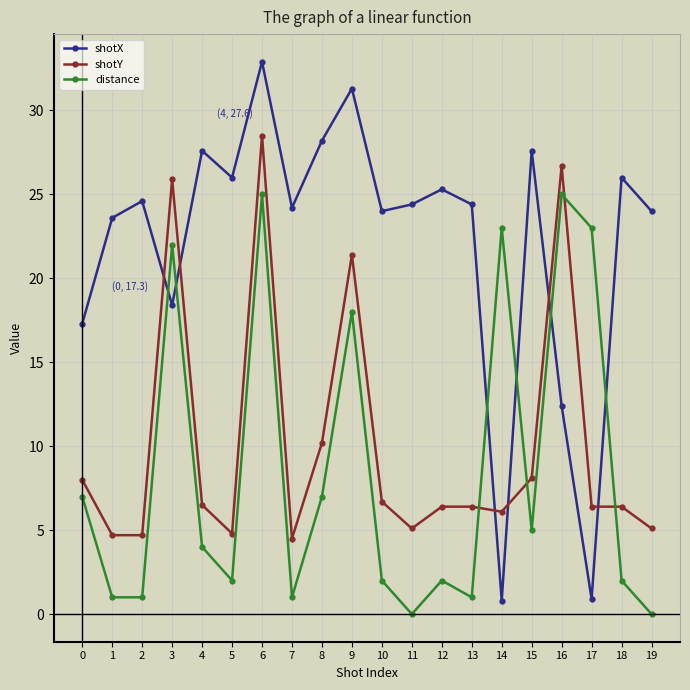

At which category does shotX reach its first local peak?

2